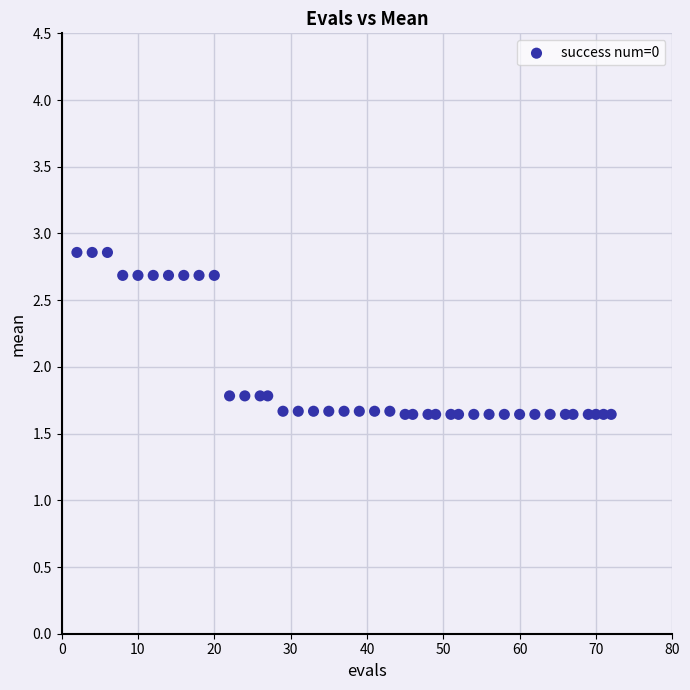

What is the range of X values (max minus min)?

70.0